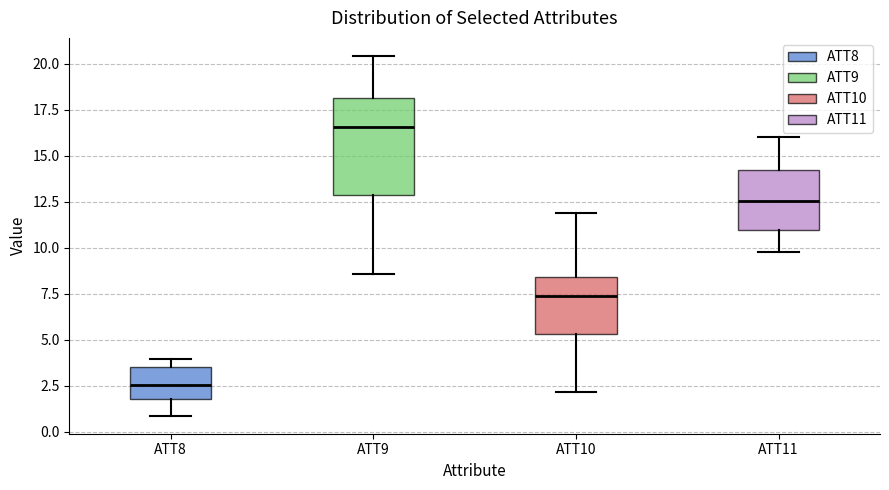

Reading left to right, read every box against the y-axis: the position of its median line, the range the box covers, and the ends of its whiskers. The values are not printed on the chart, so give them approximately, as read against the axis.

ATT8: median 2.5, box 2.0 to 3.5, whiskers 1.0 to 4.0
ATT9: median 16.5, box 13.0 to 18.0, whiskers 8.5 to 20.5
ATT10: median 7.5, box 5.5 to 8.5, whiskers 2.0 to 12.0
ATT11: median 12.5, box 11.0 to 14.0, whiskers 10.0 to 16.0